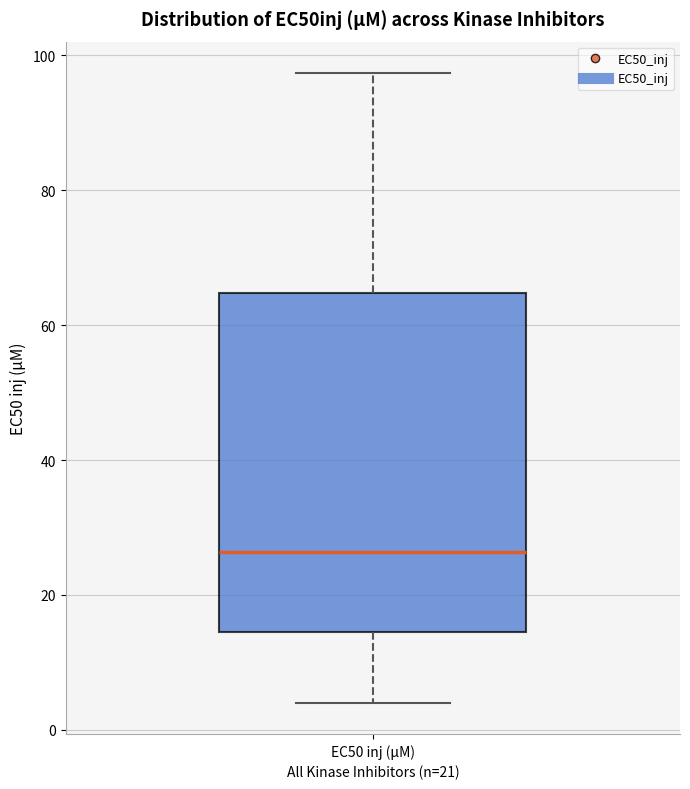

Read this box plot against the y-axis: the position of the median line, the range covered by the box, and the ends of both whiskers. The values are not printed on the chart, so give them approximately, as read against the axis.

median 26, box 14 to 64, whiskers 4 to 98